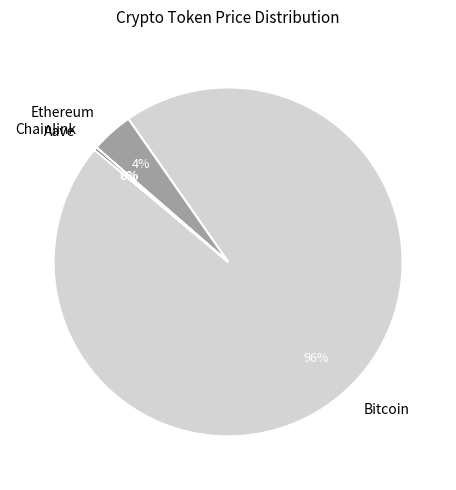

Which has a higher value, Ethereum or Bitcoin?

Bitcoin